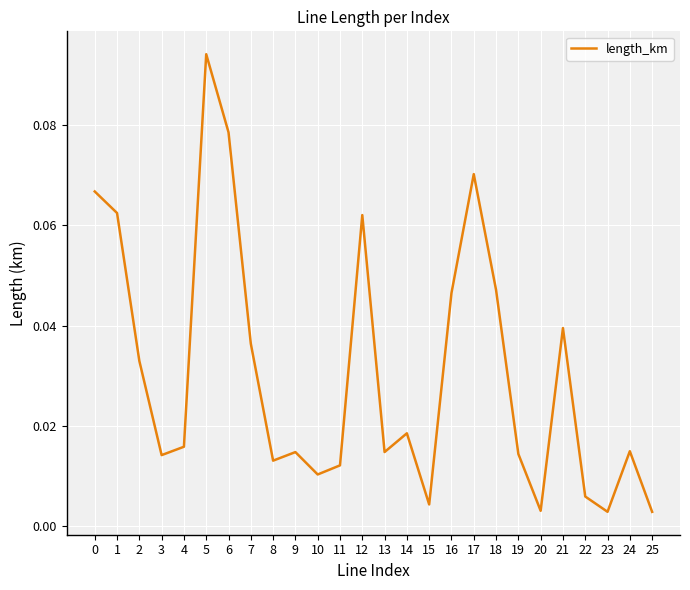

How many lines are shown in the chart?

1